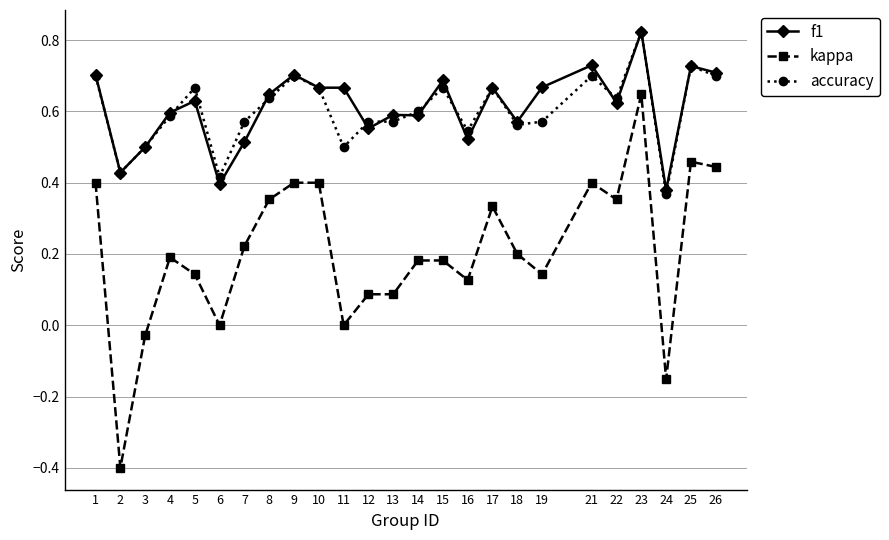

Is it true that f1 equals 0.6 at 18?

True